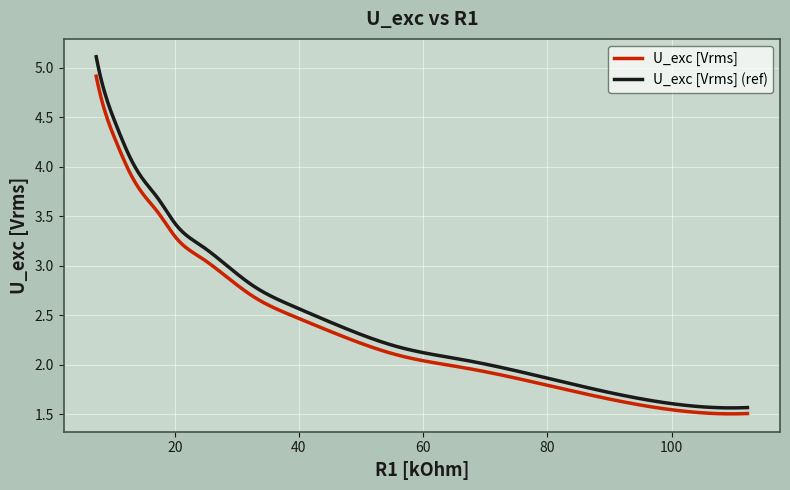

List the series in order of their peak value, highest first.

U_exc [Vrms] (ref), U_exc [Vrms]